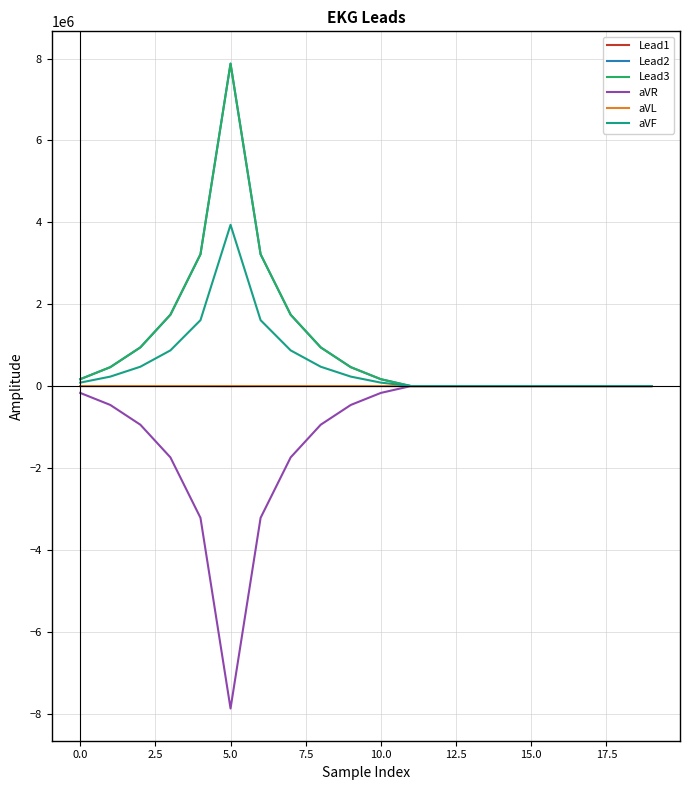

What is the maximum value shown in the chart?

7876686.8